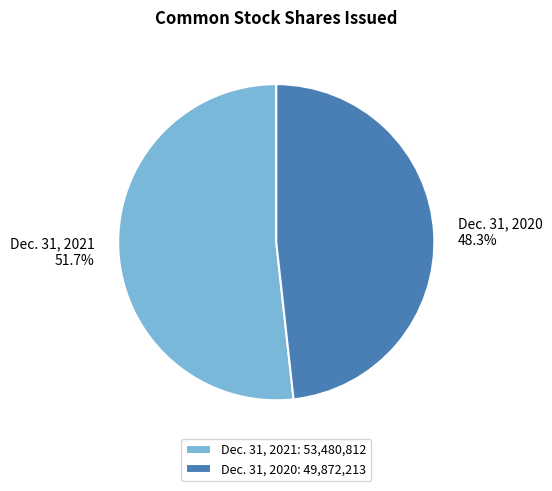

Which slice is the largest?

Dec. 31, 2021